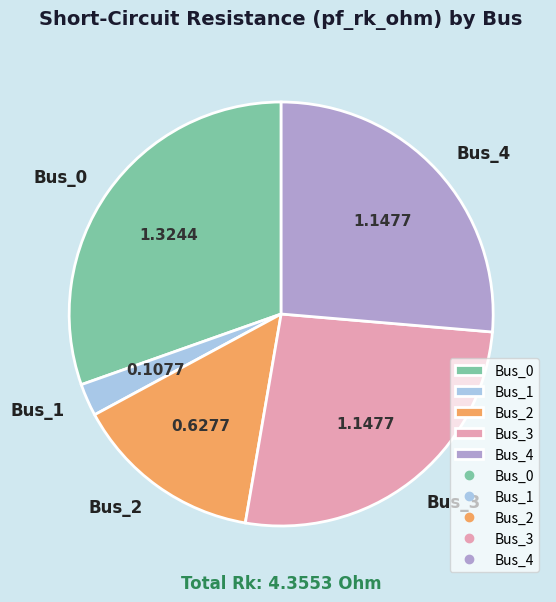

Do Bus_2 and Bus_3 together represent more than half of the pie?

No